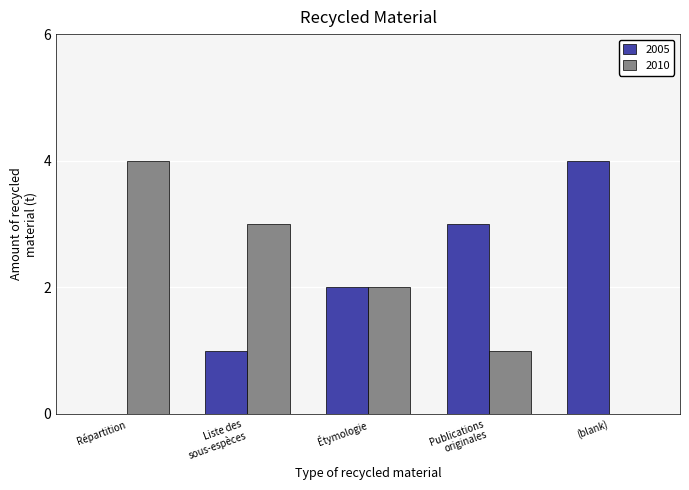

What is the total value across all series at (blank)?

4